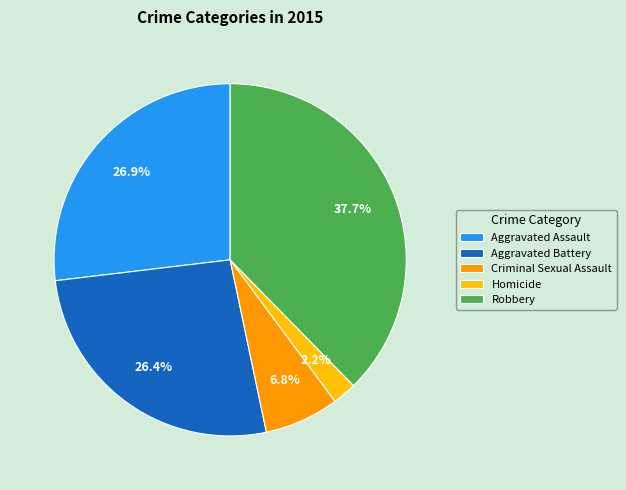

Is there any slice that represents more than half of the pie?

No